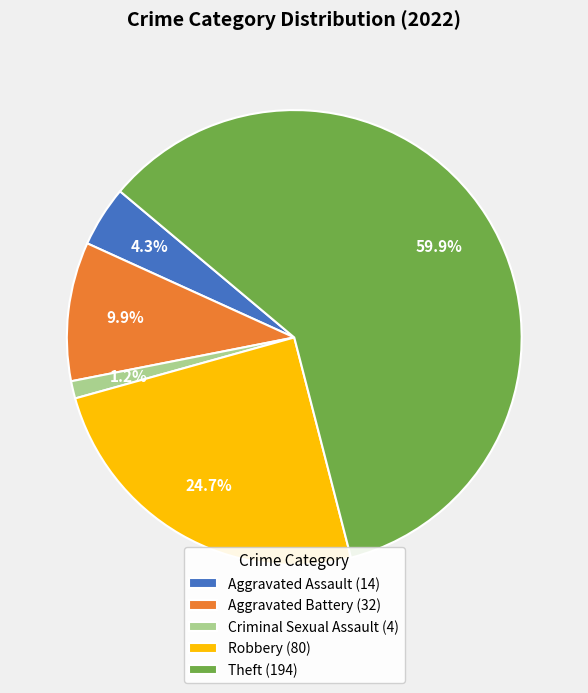

To the nearest percent, what is the average slice percentage?

20%